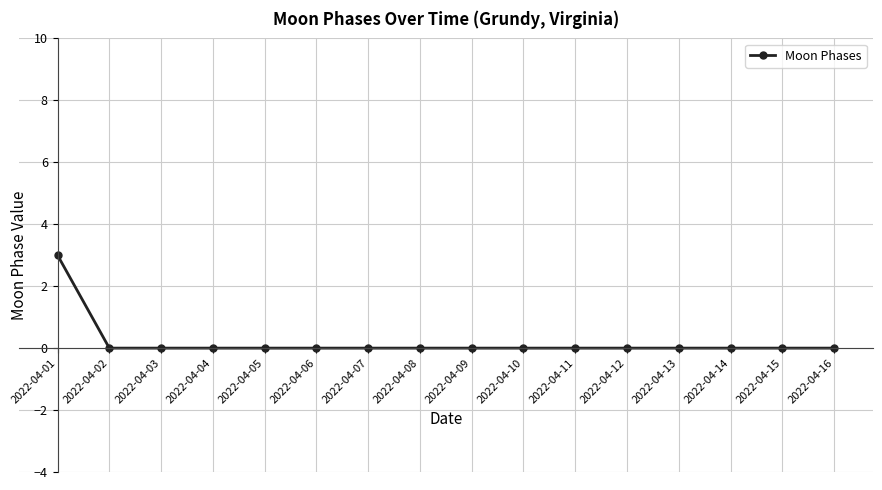

Which has a higher value, 2022-04-13 or 2022-04-01?

2022-04-01